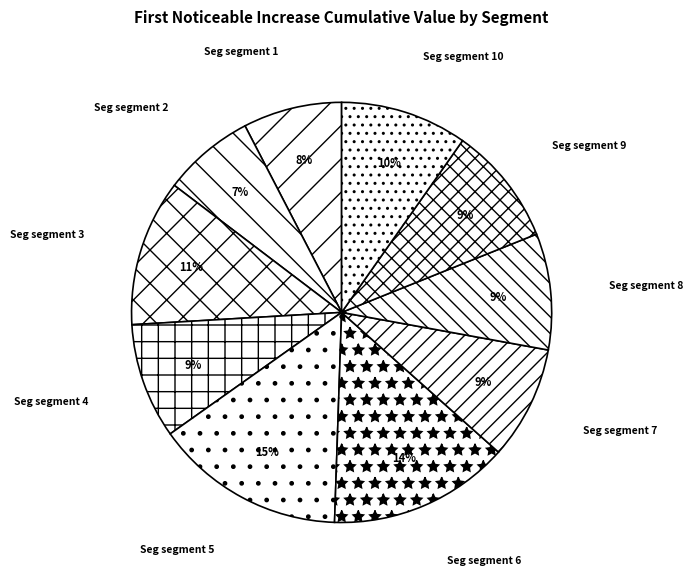

How many slices are in this pie chart?

10